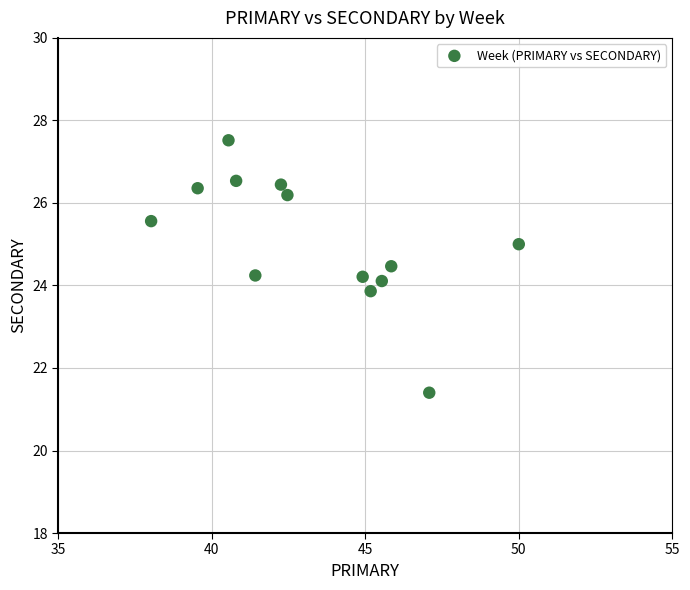

What is the range of X values (max minus min)?

12.0